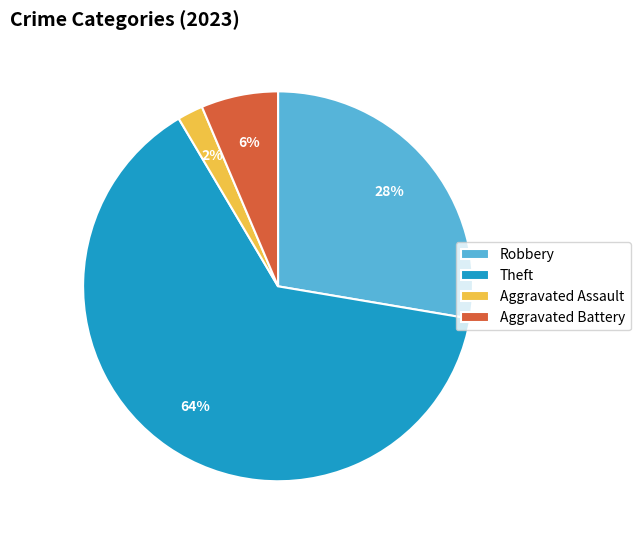

Which has a higher value, Theft or Aggravated Assault?

Theft